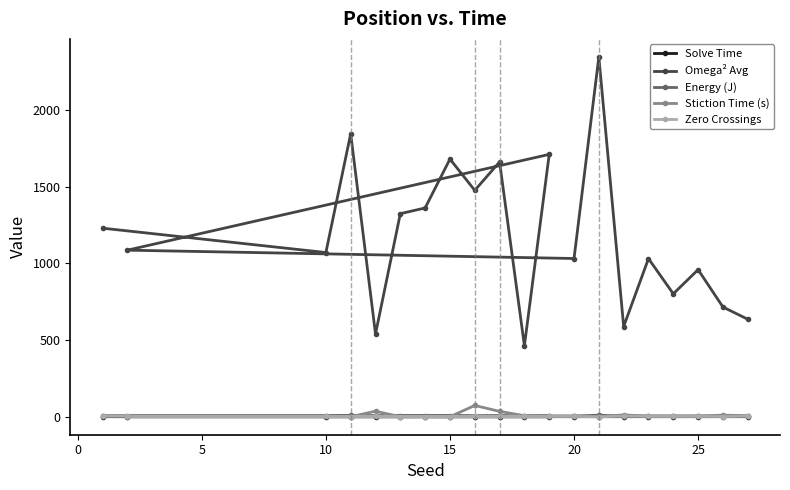

What is the approximate value of Energy (J) at 10?

6.2